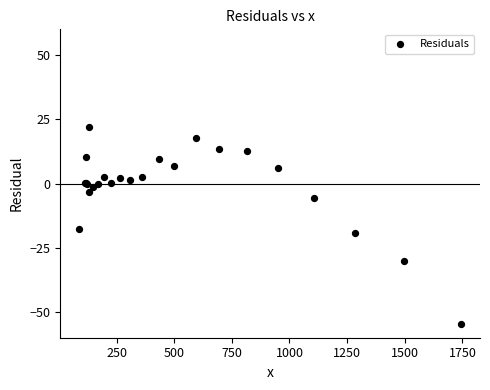

What Y value in the scatter plot is closest to -16?

-17.7